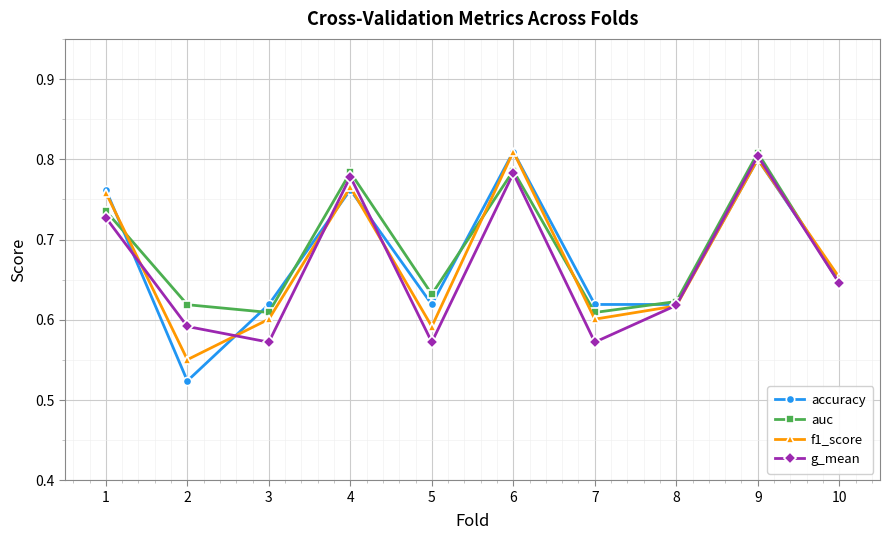

Which series has the largest range (max minus min)?

accuracy